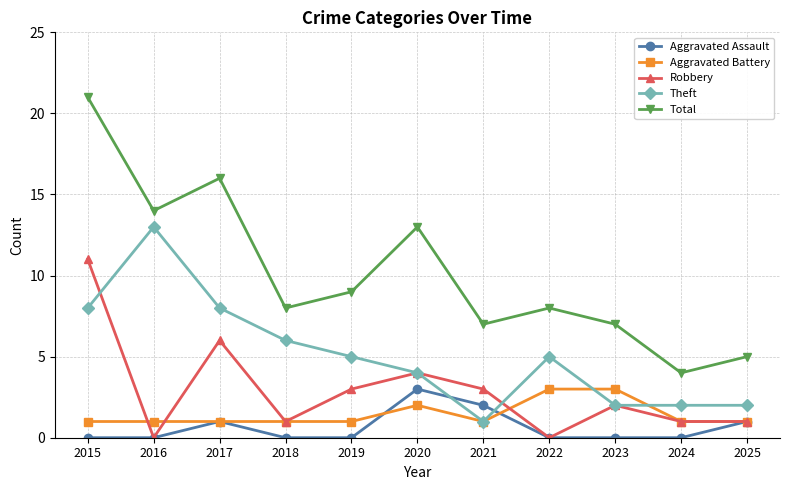

True or false: Total has more than 1 interior local peaks.

True